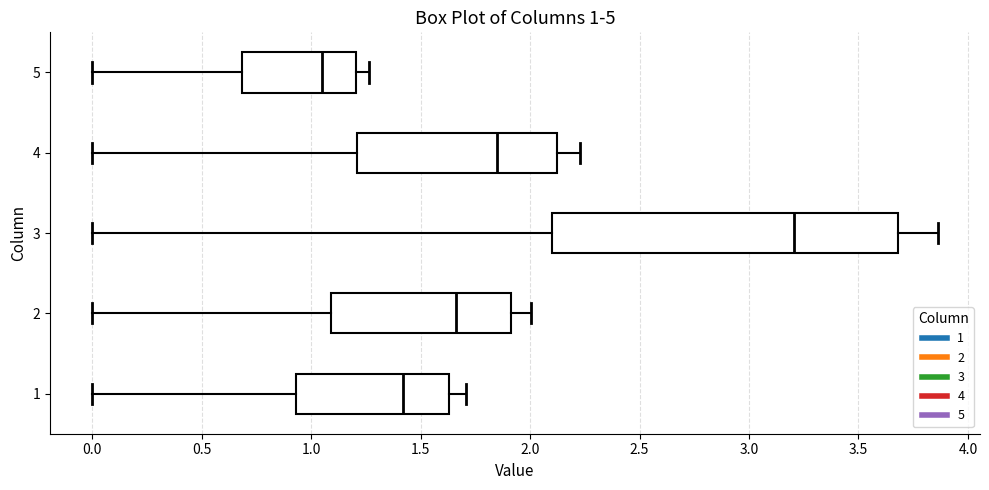

Which box's median line is the furthest to the left?

5